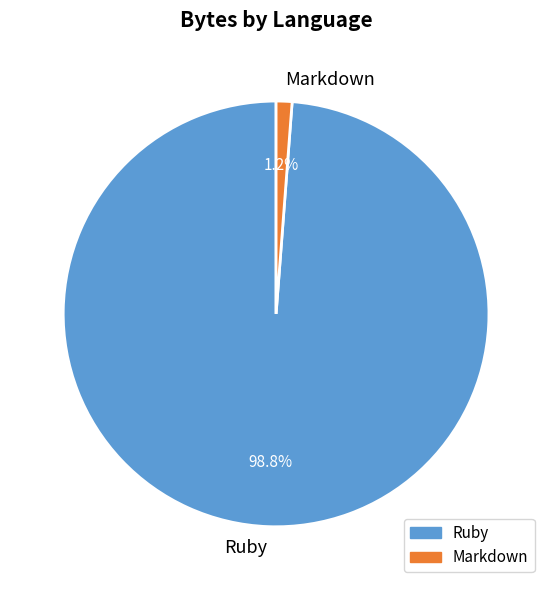

Which has a higher value, Ruby or Markdown?

Ruby